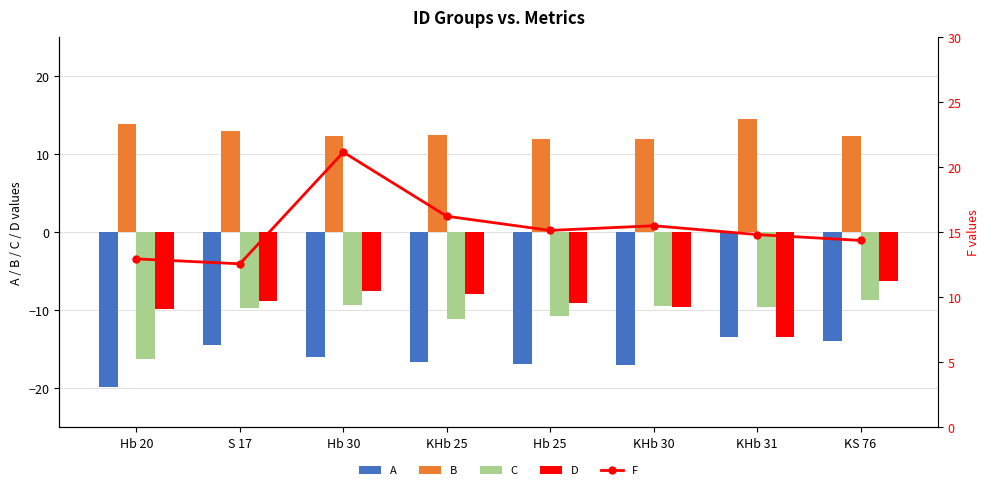

What position from the right is KS 76?

1